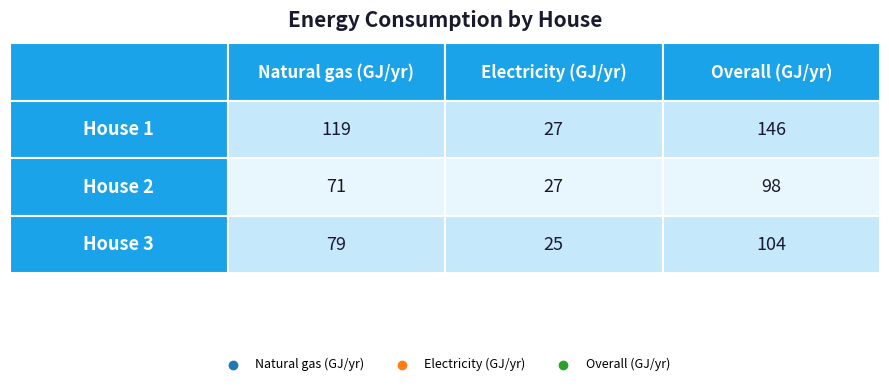

Reading left to right, transcribe all the data shown in this chart.

1: 0=119	1=27	2=146
2: 0=71	1=27	2=98
3: 0=79	1=25	2=104